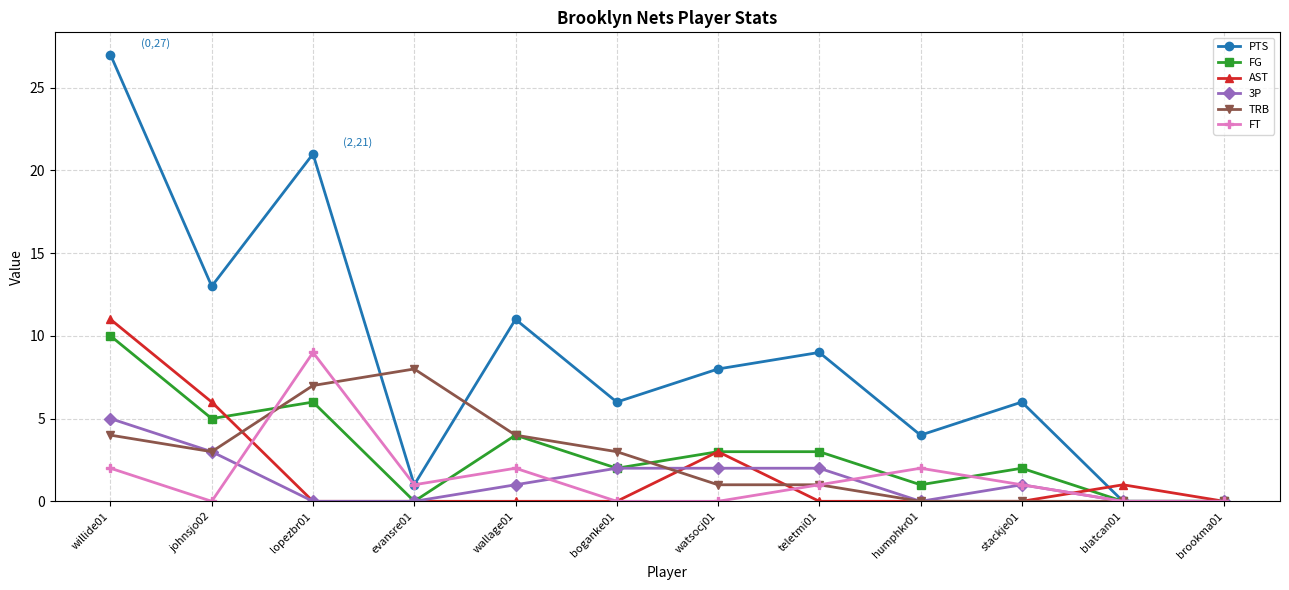

Between which two adjacent categories do FG and AST first intersect?

johnsjo02 and lopezbr01